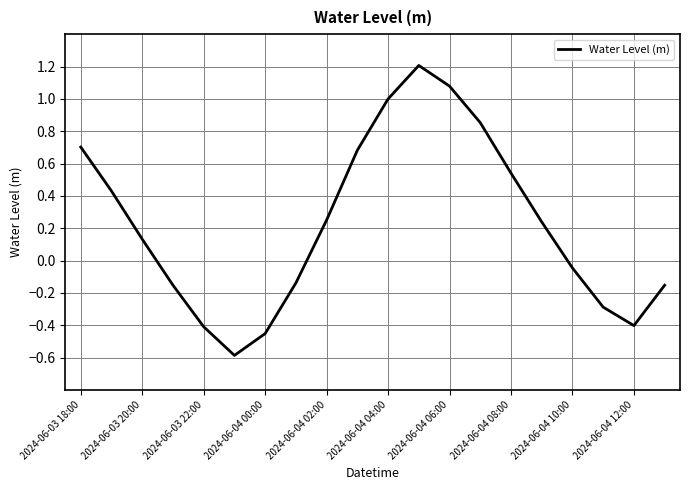

How many positive values are there?

11